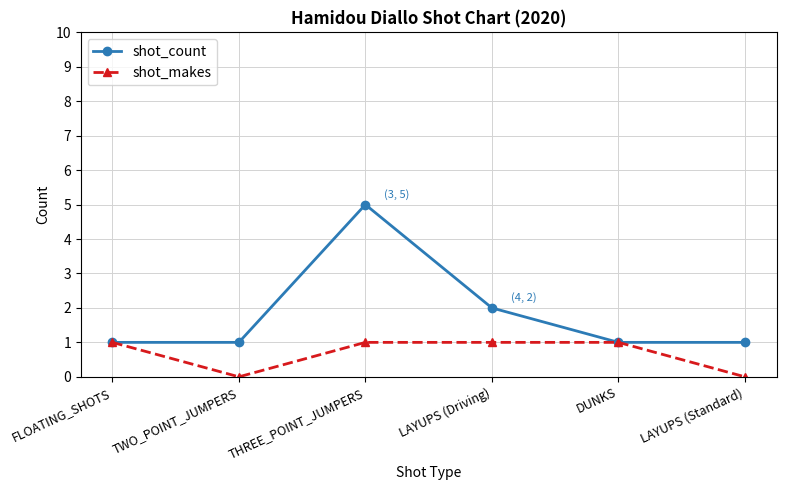

Which series has the largest total across all categories?

shot_count